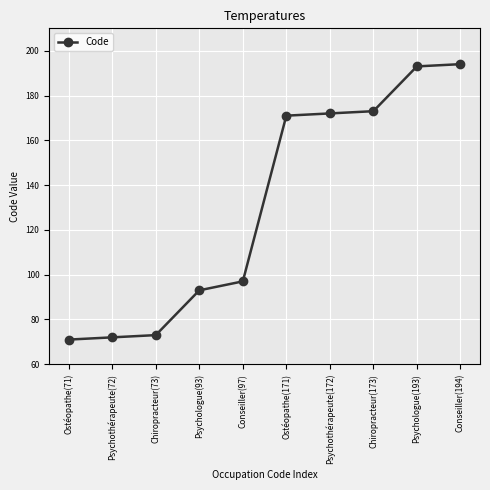

Read the value at Ostéopathe(71), to the nearest 50.

50